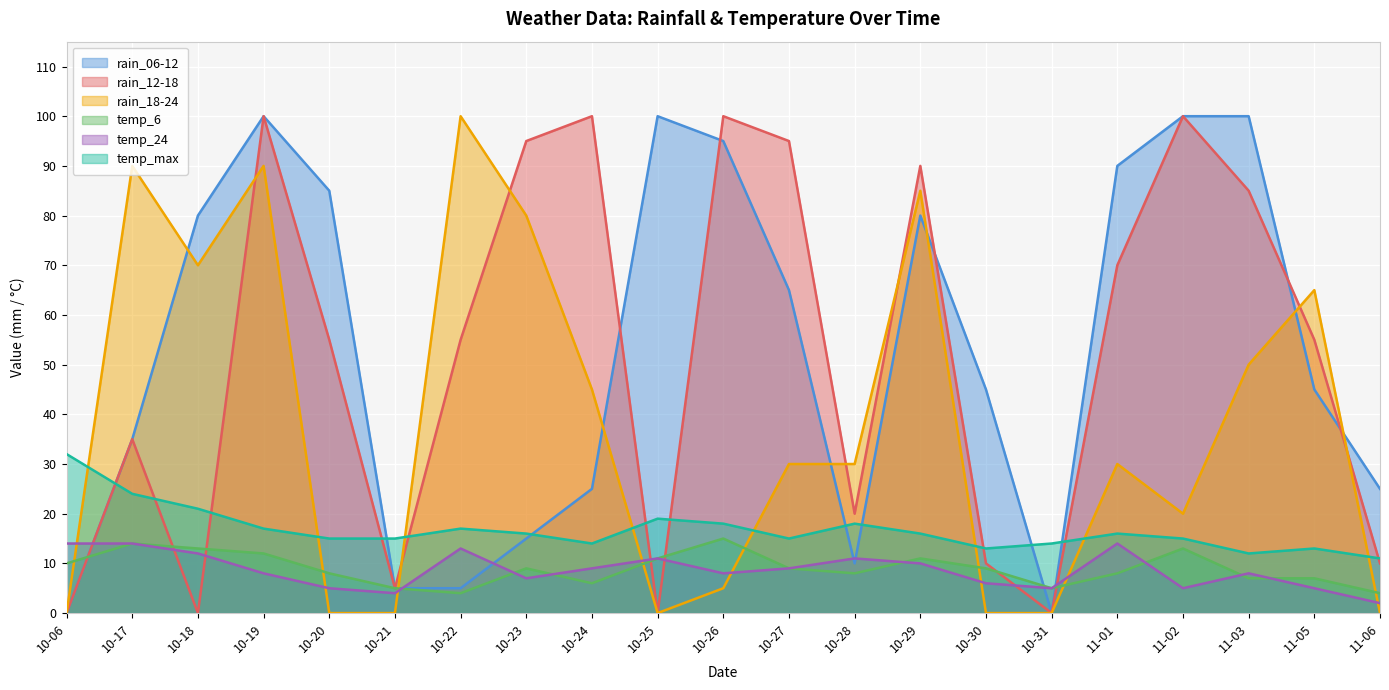

What is the difference between the maximum and second lowest values in the rain_18-24 series?

100